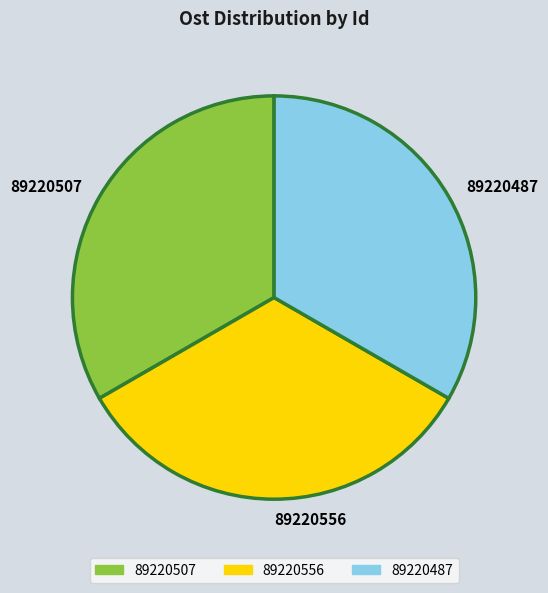

Does 89220487 account for over 50% of the chart?

No